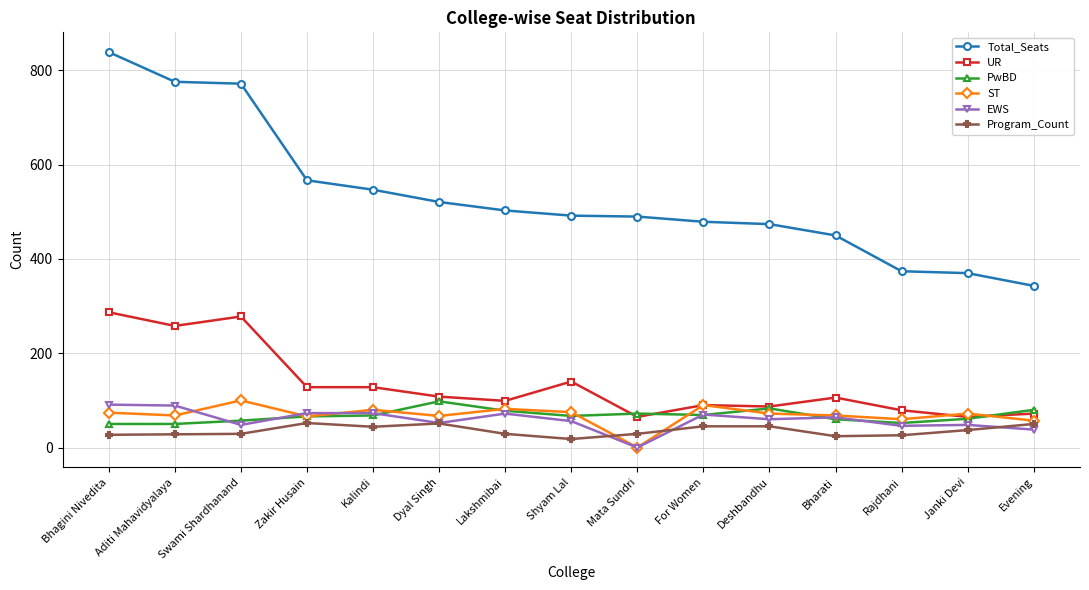

What is the sum of all UR values?

1990